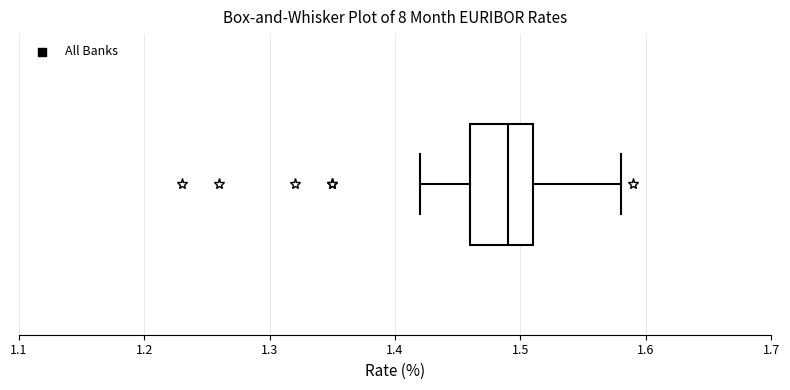

Where does the right whisker of the box end on the x-axis? The values are not printed on the chart, so give them approximately, as read against the axis.

1.58